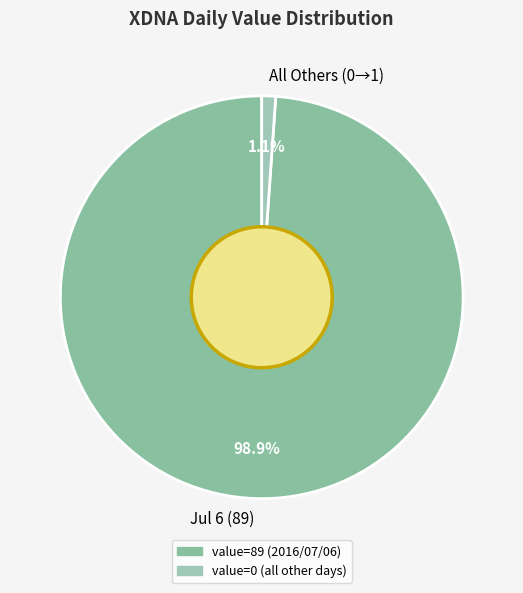

Count the number of slices in the pie.

2